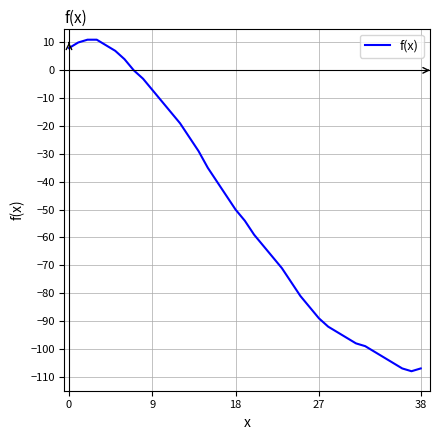

What is the difference between the maximum and minimum values?

119